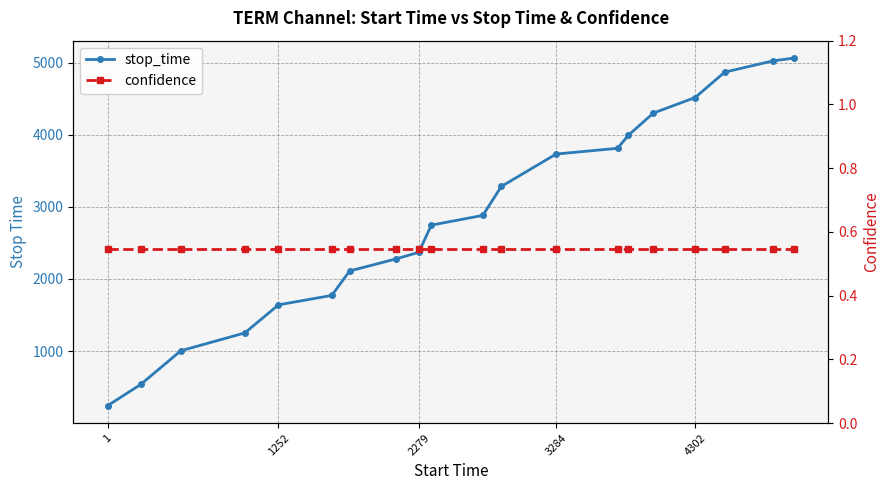

List the series in order of their peak value, highest first.

stop_time, confidence